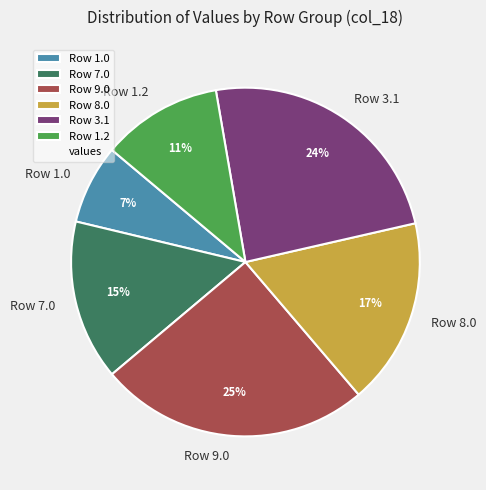

What percentage is the Row 1.0 slice, to the nearest percent?

7%